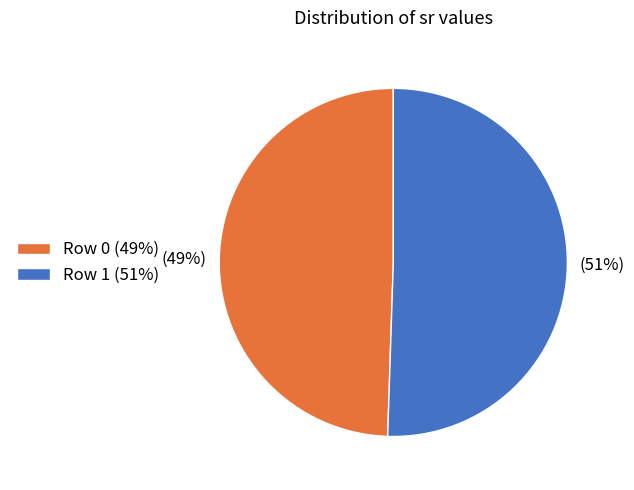

Count the number of slices in the pie.

2